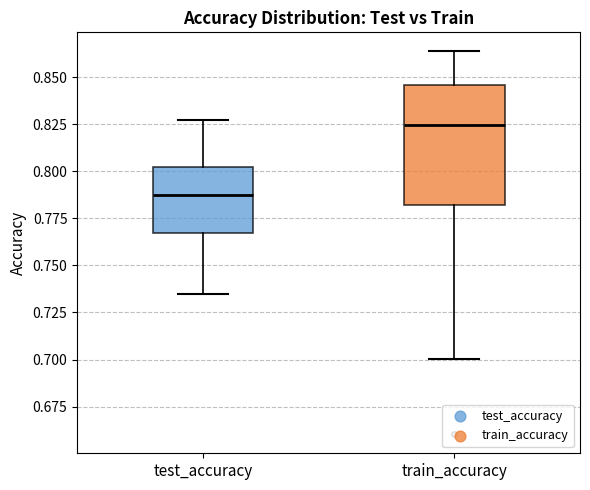

Comparing the boxes themselves (not the whiskers), which one is the tallest?

train_accuracy